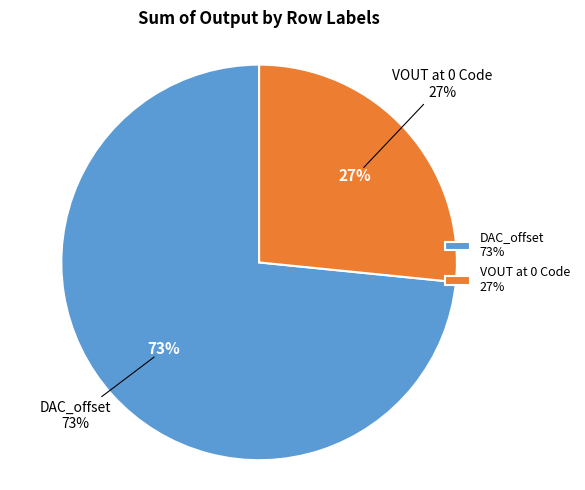

Do VOUT at 0 Code and DAC_offset together represent more than half of the pie?

Yes